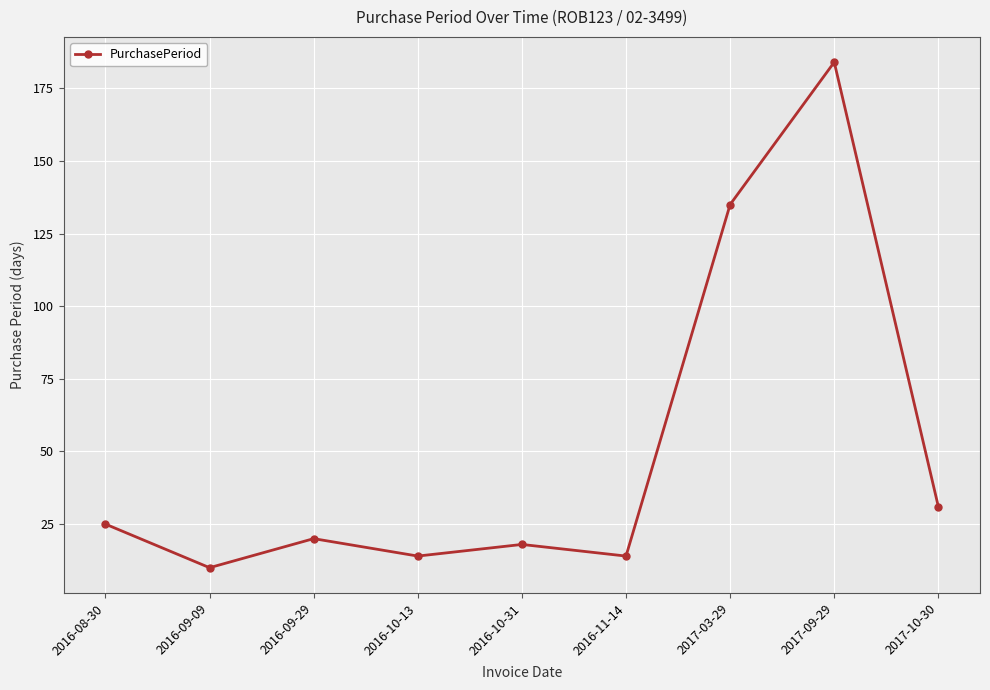

What is the greatest value displayed?

184